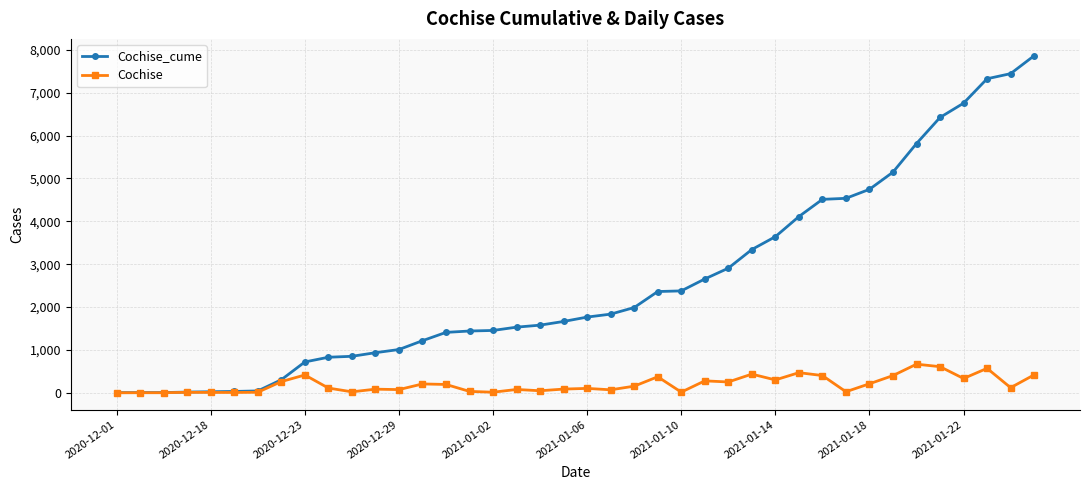

Rank the series by their maximum value, from highest to lowest.

Cochise_cume, Cochise